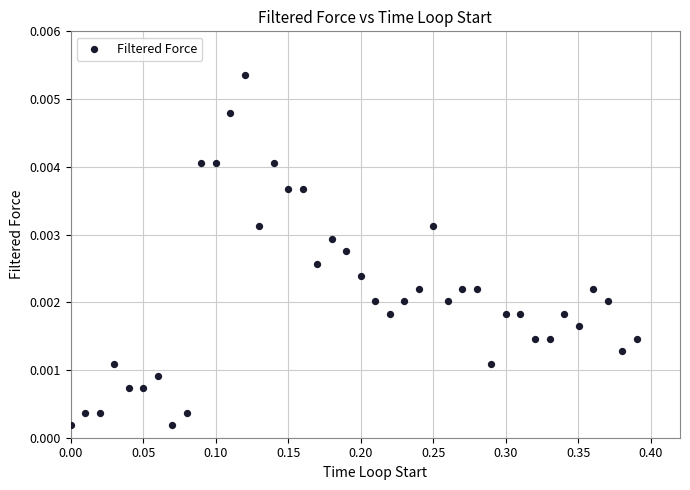

What is the range of X values (max minus min)?

0.4